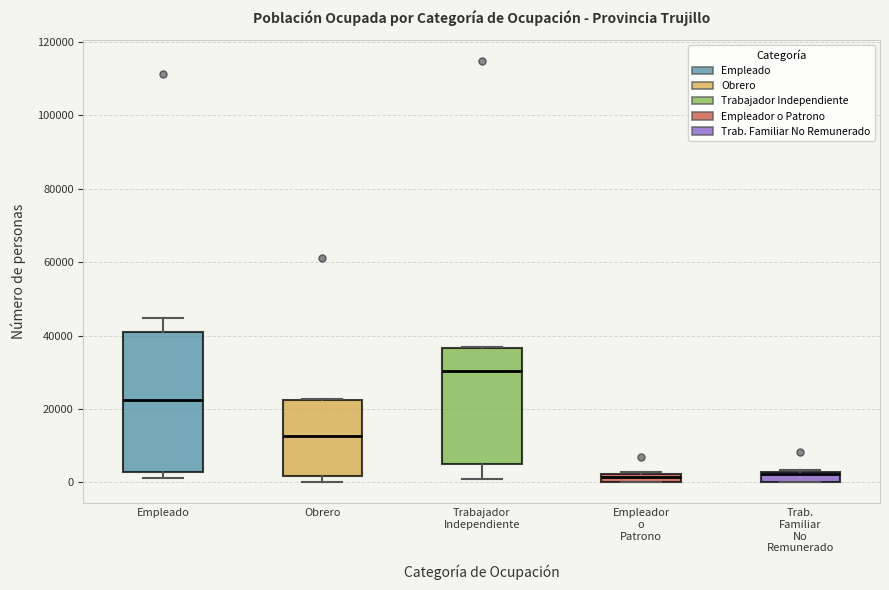

Where is the upper edge of the box for Obrero on the y-axis? The values are not printed on the chart, so give them approximately, as read against the axis.

22000